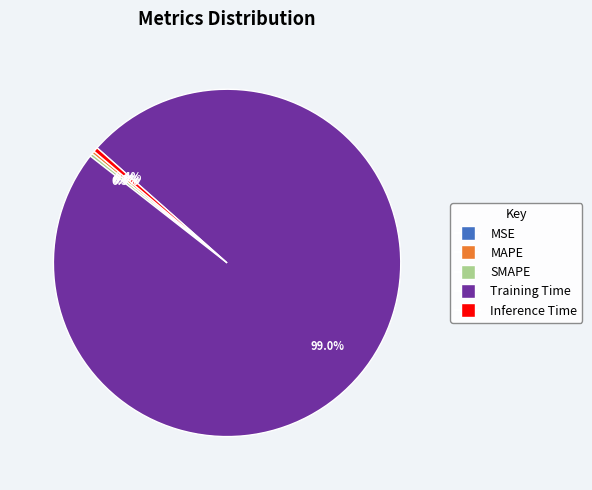

To the nearest percent, what is the difference between the Training Time and MAPE slice percentages?

99%